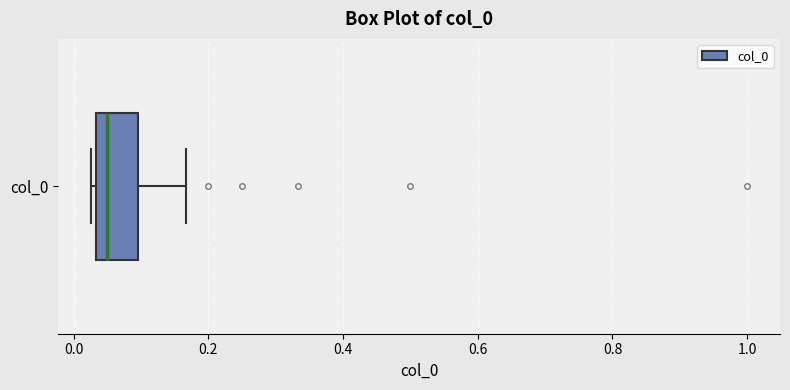

Where is the left edge of the box for col_0 on the x-axis? The values are not printed on the chart, so give them approximately, as read against the axis.

0.04